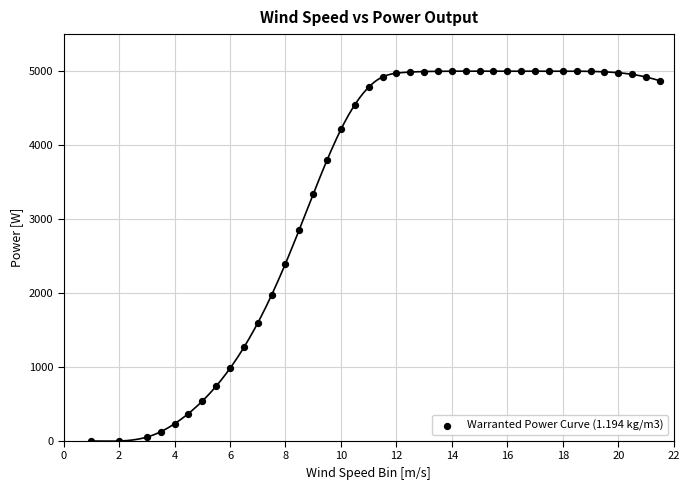

What Y value in the scatter plot is closest to 2500?

2398